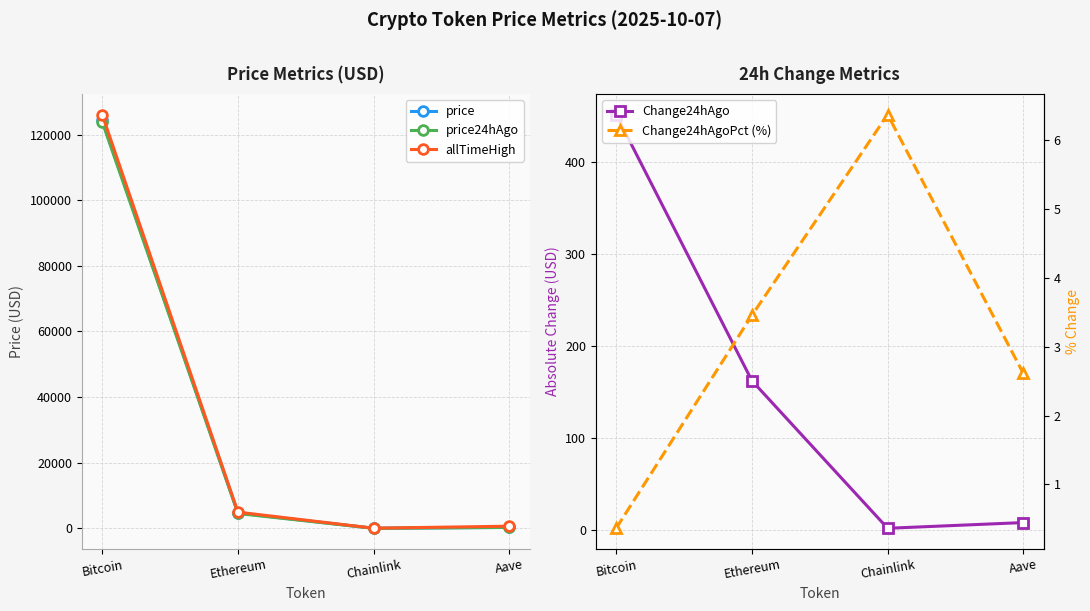

Reading left to right, what are all the values shown in this chart?

price: 124333.0	4693.1	23.4	295.5
price24hAgo: 123881.0	4530.9	21.9	287.8
allTimeHigh: 126080.0	4946.1	52.7	661.7
Change24hAgo: 452.0	162.2	1.5	7.7
Change24hAgoPct (%): 0.4	3.5	6.4	2.6